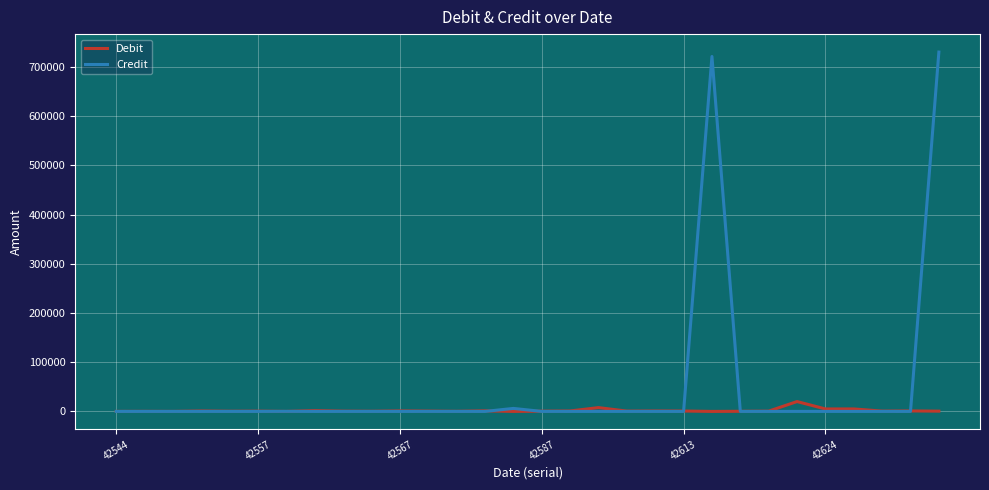

Which series has the largest total across all categories?

Credit